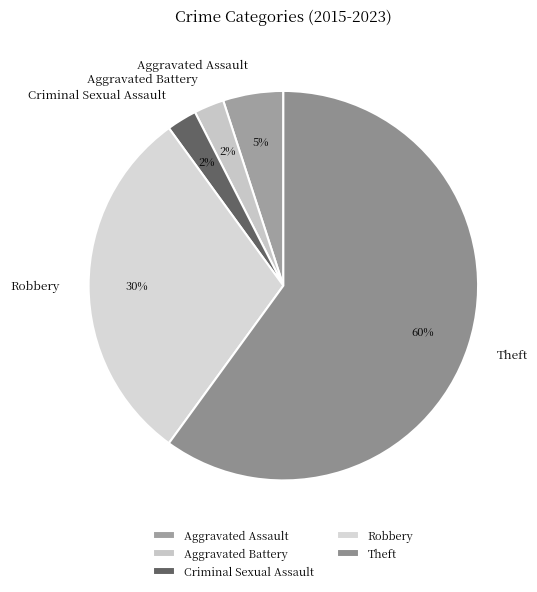

Is it true that Aggravated Battery is 2% of the pie?

True